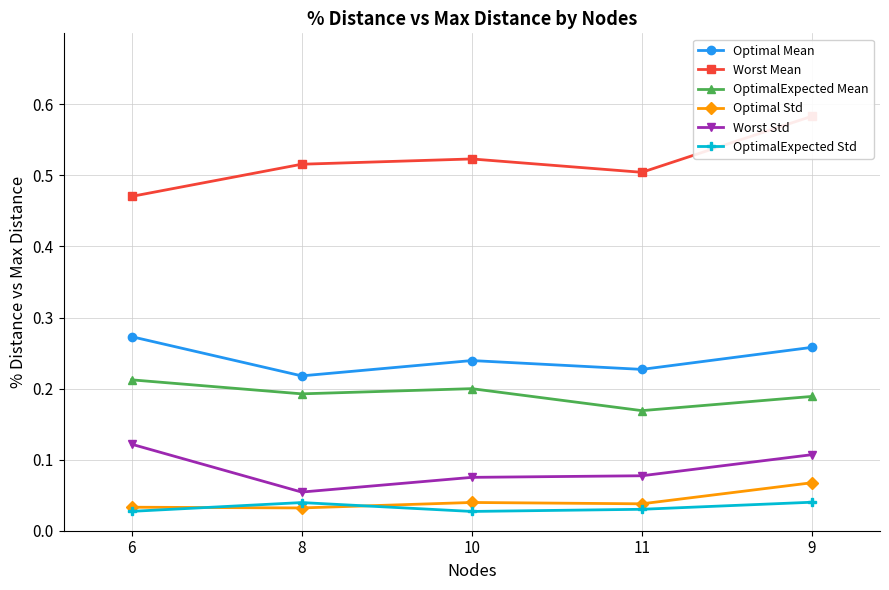

What are all the series names shown in the legend?

Optimal Mean, Worst Mean, OptimalExpected Mean, Optimal Std, Worst Std, OptimalExpected Std